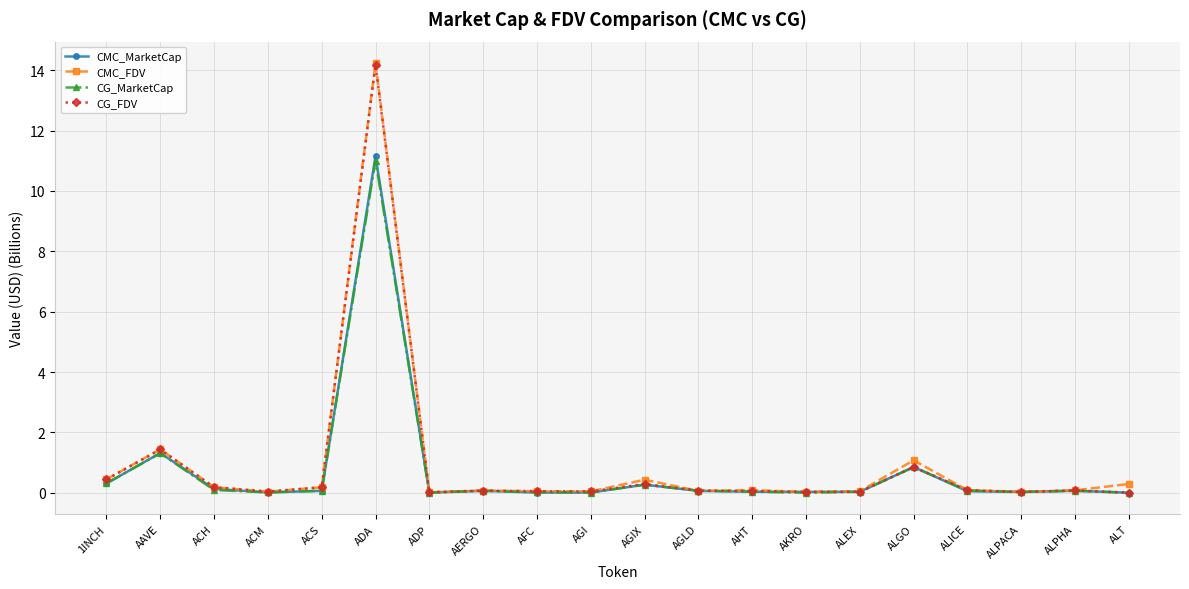

What position from the left is ALEX?

15